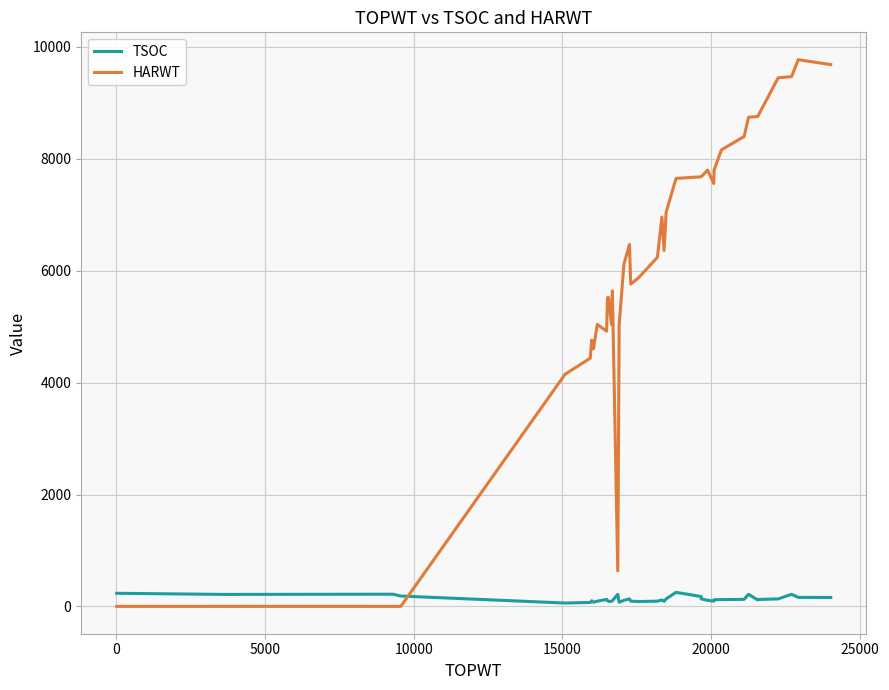

Does the chart have visible grid lines?

Yes